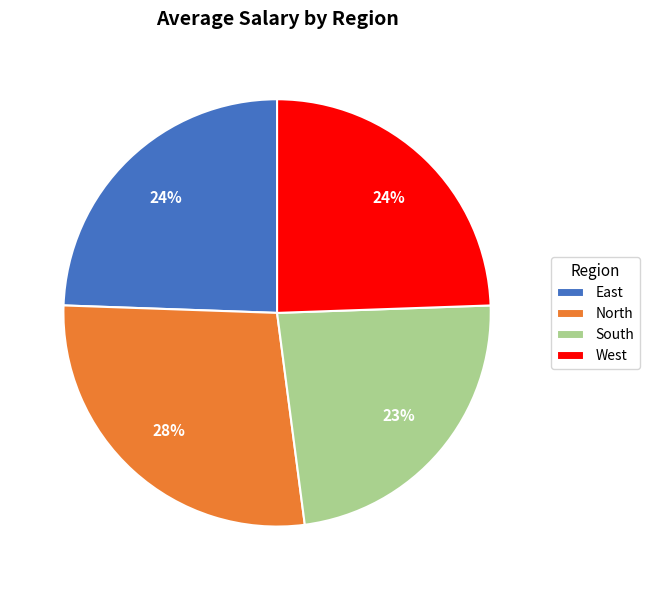

Approximately how many times larger is the value at South compared to West?

1.0